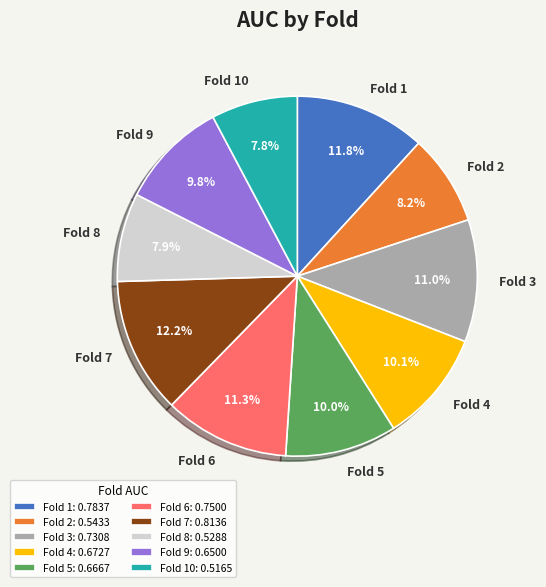

How many segments does this pie chart have?

10